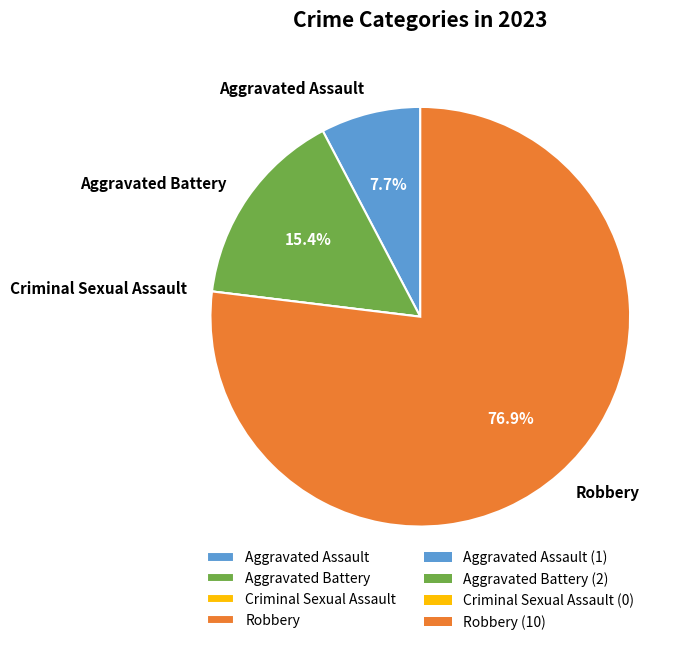

The Aggravated Battery slice represents 15% of the pie. True or false?

True